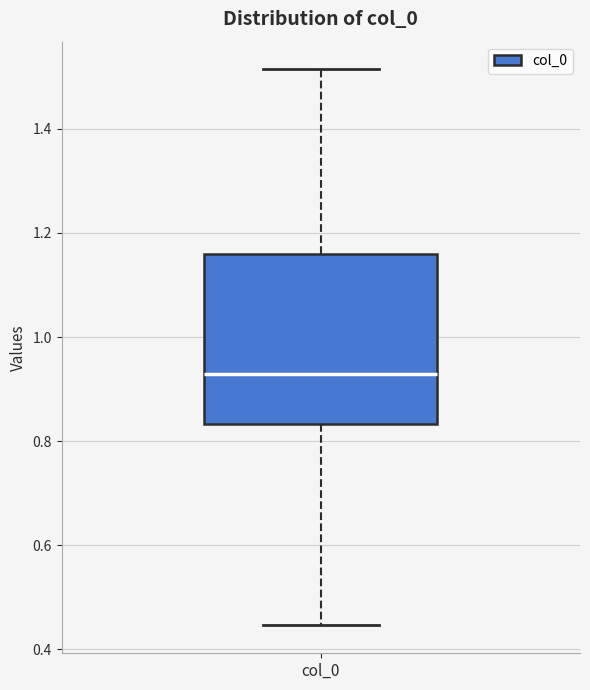

Transcribe this box plot: give where the median line is, the range the box spans, and where the two whiskers end, as read against the y-axis. The values are not printed on the chart, so give them approximately, as read against the axis.

median 0.92, box 0.84 to 1.16, whiskers 0.44 to 1.52